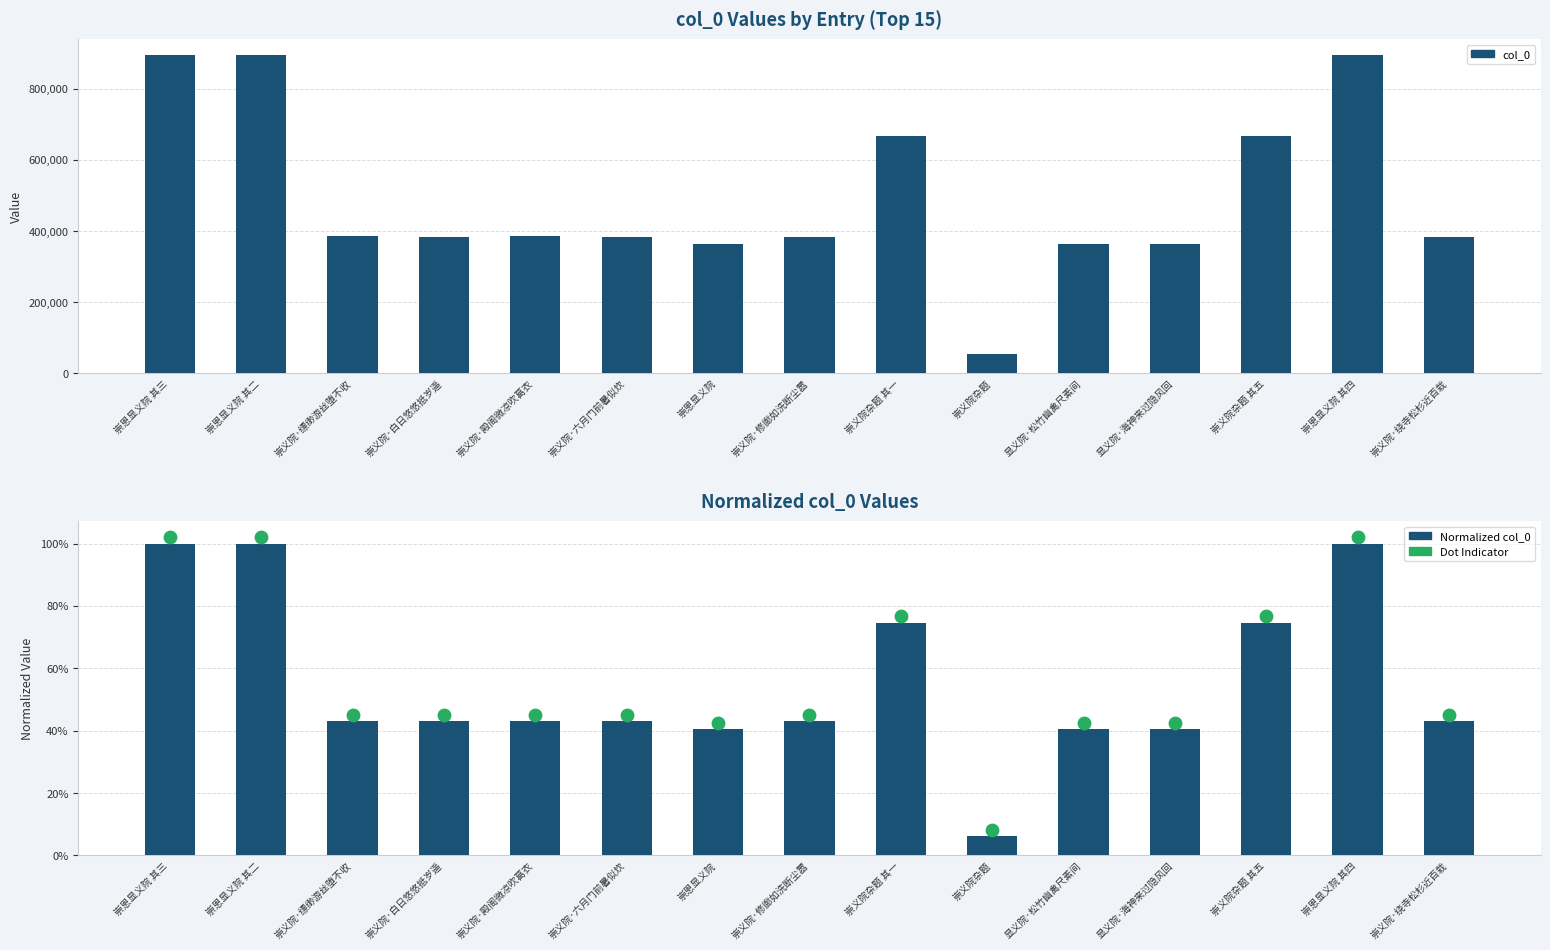

Which series contains the lowest Y value?

Normalized col_0